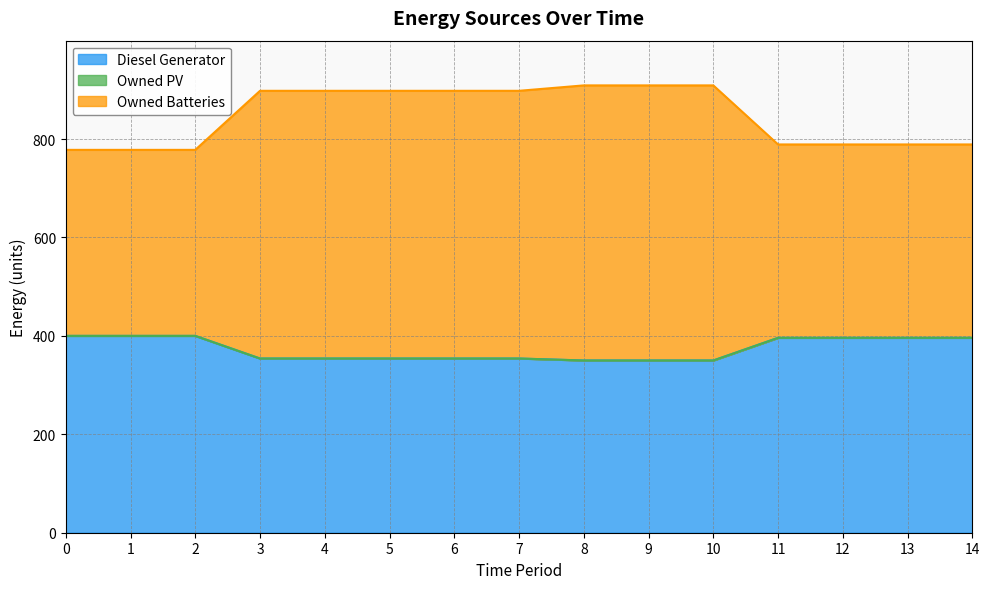

What is the value of the Owned Batteries point at the 4th from the left?

898